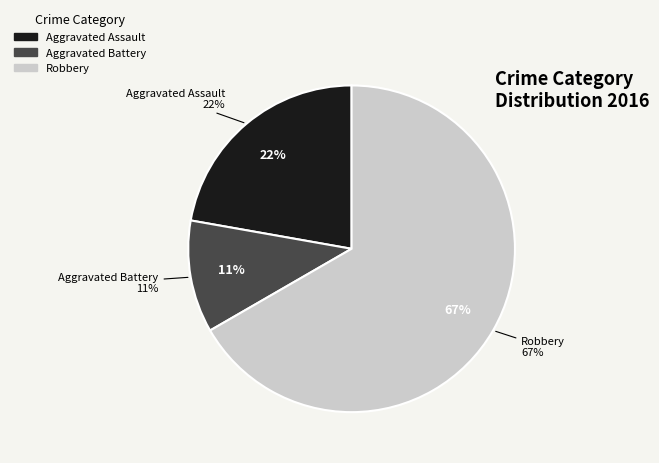

What is the ratio of the value at Aggravated Battery to the value at Robbery?

0.2